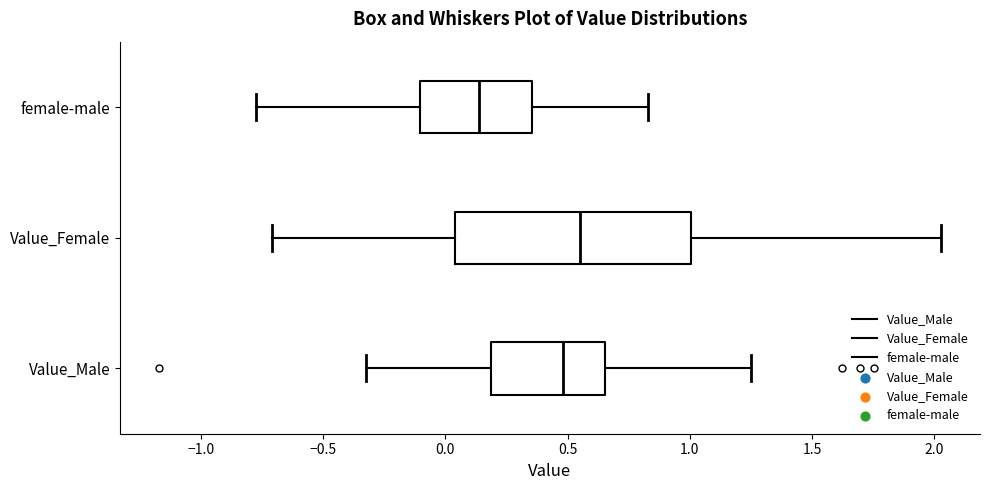

Reading bottom to top, read every box against the x-axis: the position of its median line, the range the box covers, and the ends of its whiskers. The values are not printed on the chart, so give them approximately, as read against the axis.

Value_Male: median 0.50, box 0.20 to 0.65, whiskers -0.30 to 1.25
Value_Female: median 0.55, box 0.05 to 1.00, whiskers -0.70 to 2.05
female-male: median 0.15, box -0.10 to 0.35, whiskers -0.75 to 0.85